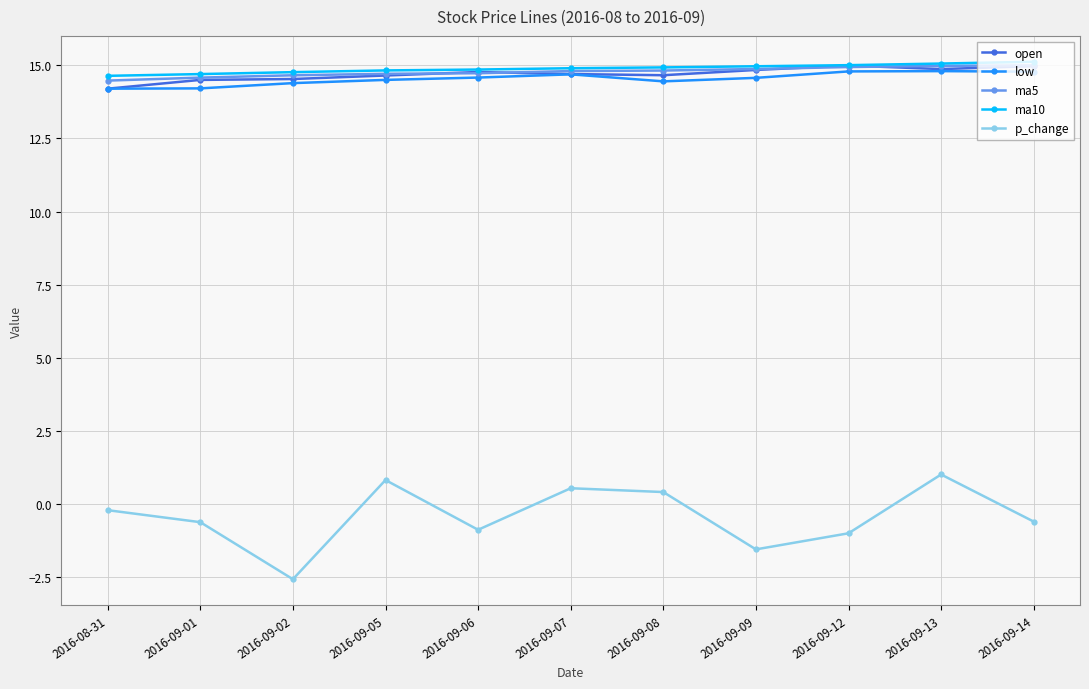

What is the maximum value for open?

15.0